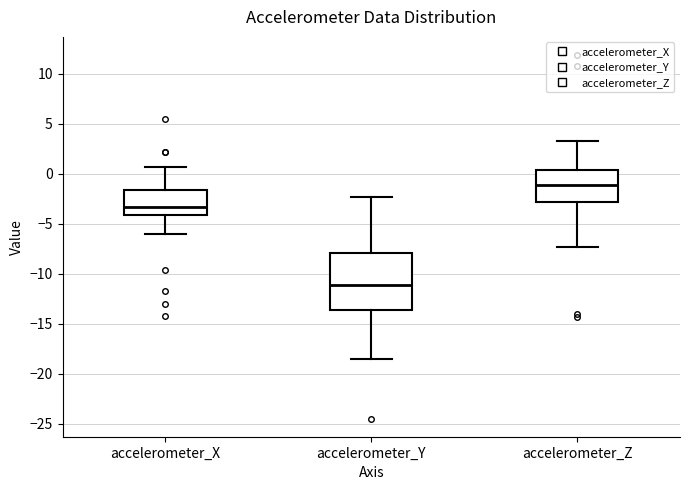

Which box's median line is the highest?

accelerometer_Z